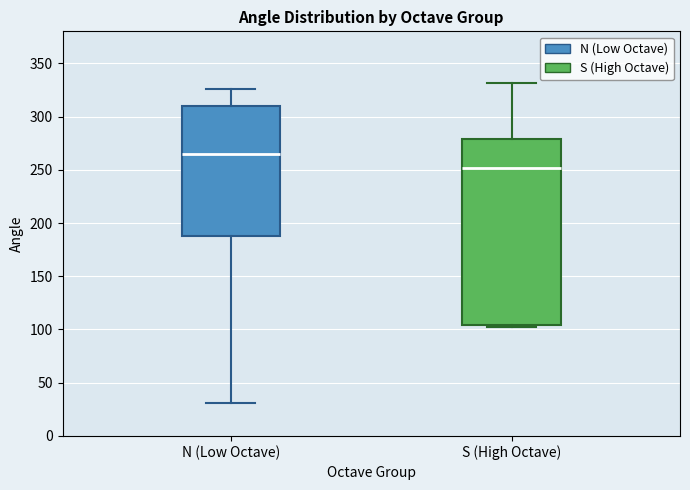

Reading left to right, read every box against the y-axis: the position of its median line, the range the box covers, and the ends of its whiskers. The values are not printed on the chart, so give them approximately, as read against the axis.

N (Low Octave): median 265, box 190 to 310, whiskers 30 to 325
S (High Octave): median 250, box 105 to 280, whiskers 100 to 330